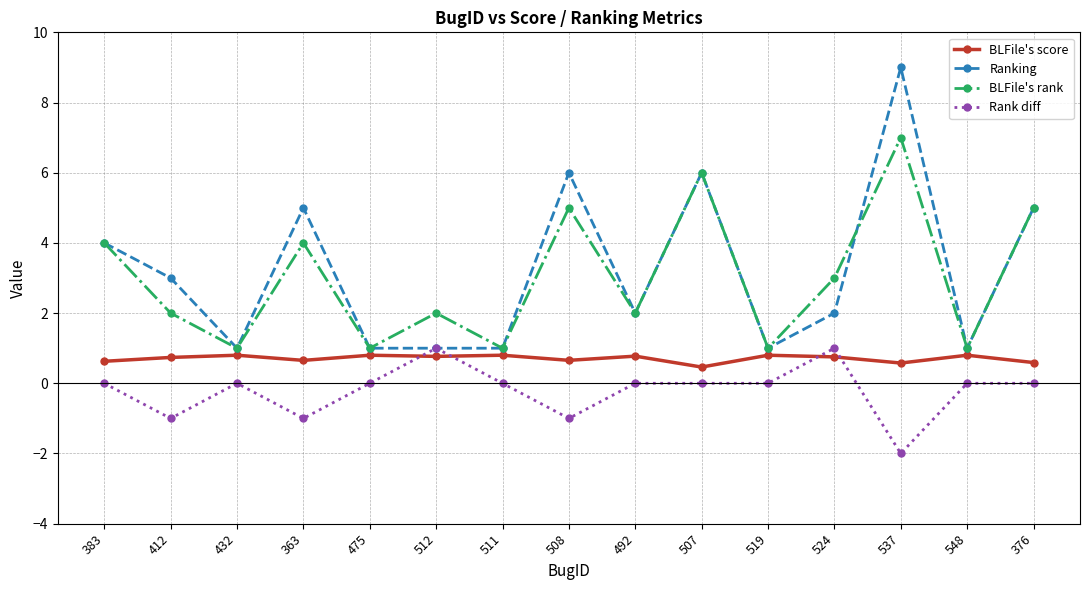

What are all the series names shown in the legend?

BLFile's score, Ranking, BLFile's rank, Rank diff